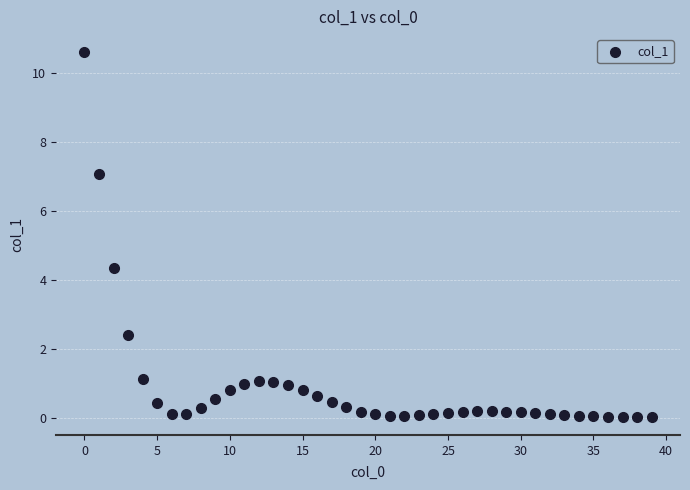

What Y value in the scatter plot is closest to 5?

4.4